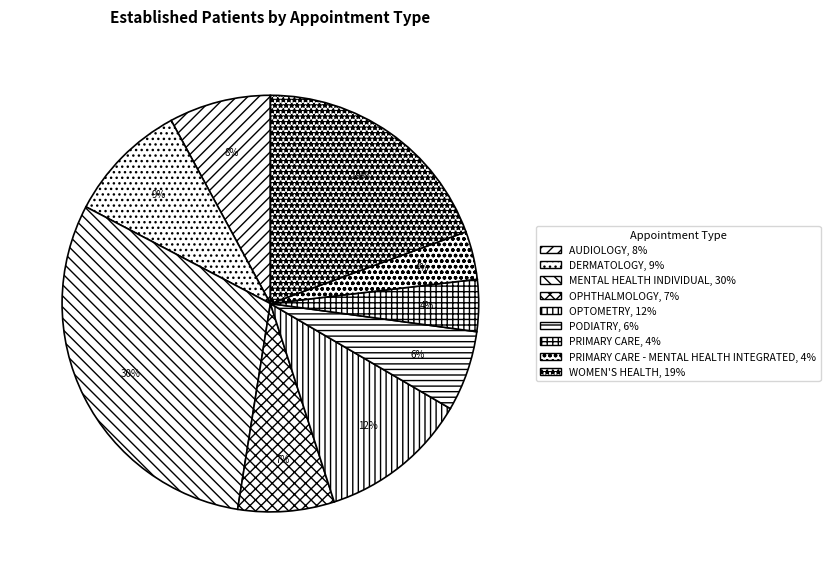

Which category has the smallest portion of the pie?

PRIMARY CARE - MENTAL HEALTH INTEGRATED